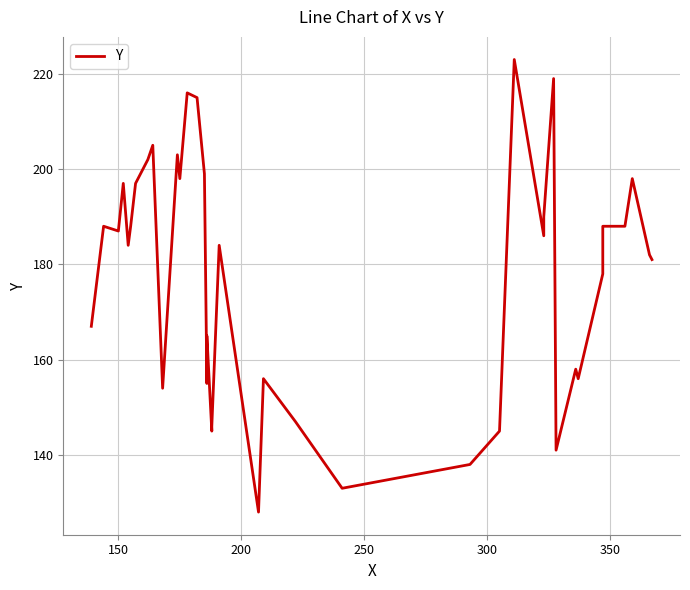

How many lines are shown in the chart?

1